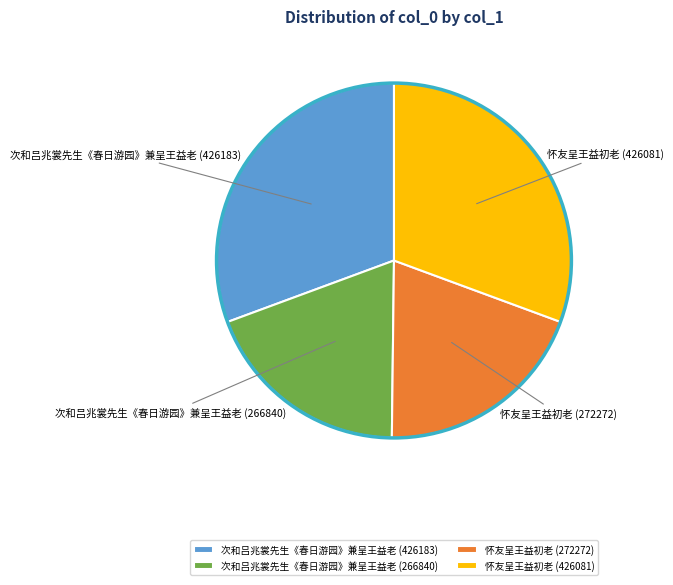

Which has a higher value, 次和吕兆裳先生《春日游园》兼呈王益老 (266840) or 次和吕兆裳先生《春日游园》兼呈王益老 (426183)?

次和吕兆裳先生《春日游园》兼呈王益老 (426183)